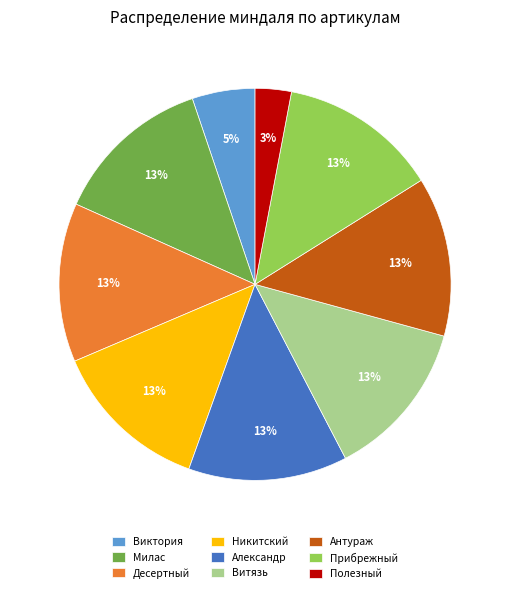

Between Полезный and Десертный, which is larger?

Десертный